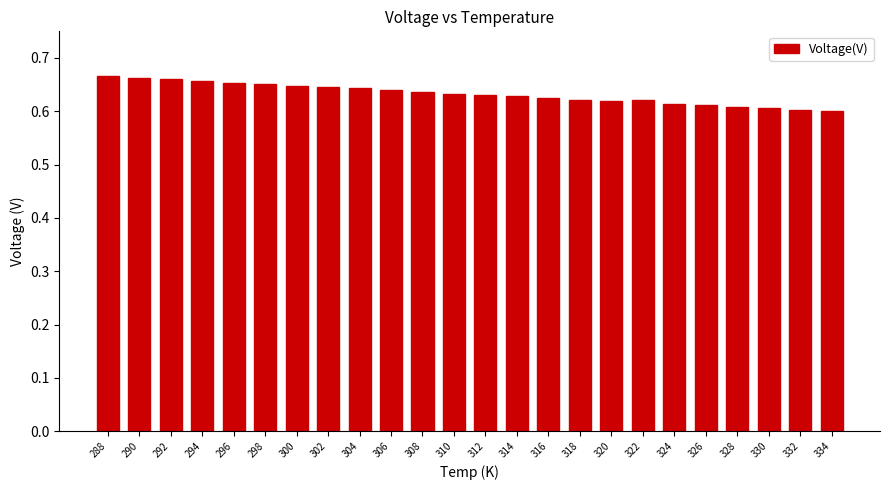

The value at 320 is 0.6. True or false?

True